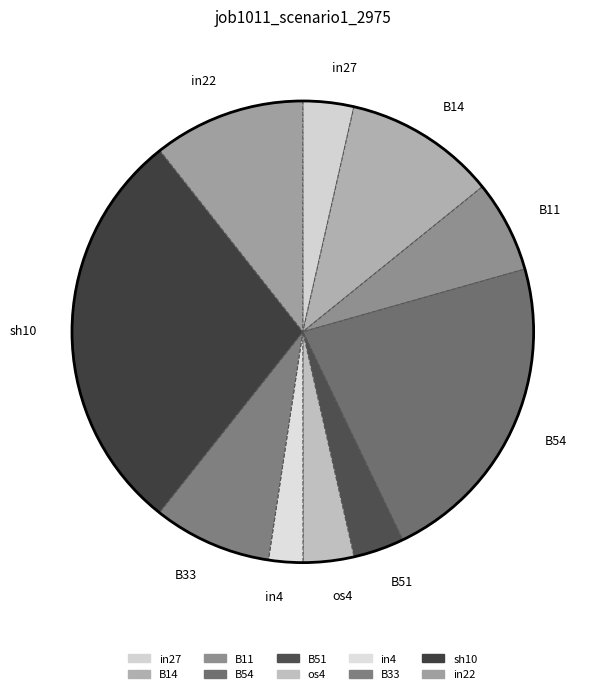

Is there any slice that represents more than half of the pie?

No